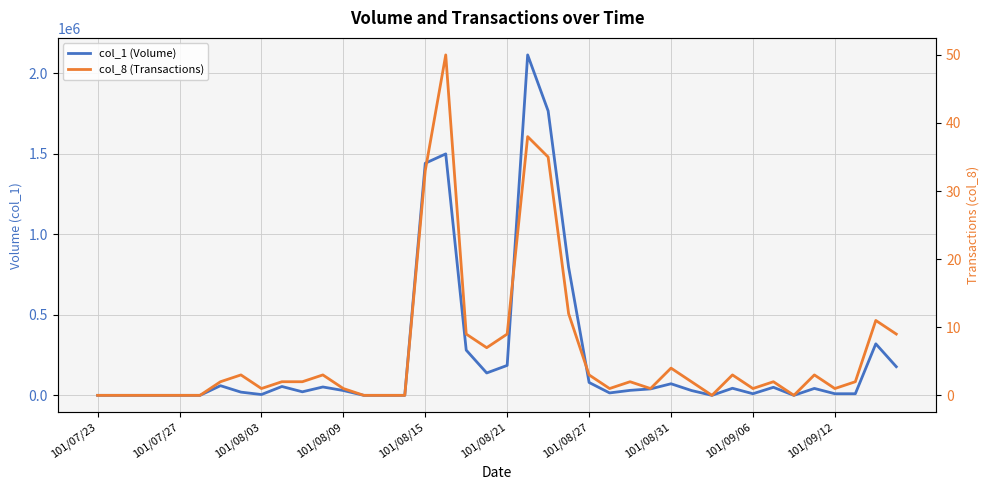

What position from the right is 19?

21